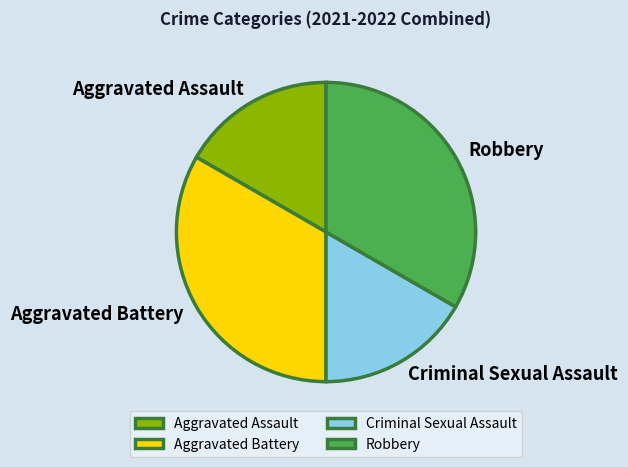

Is there any slice that represents more than half of the pie?

No